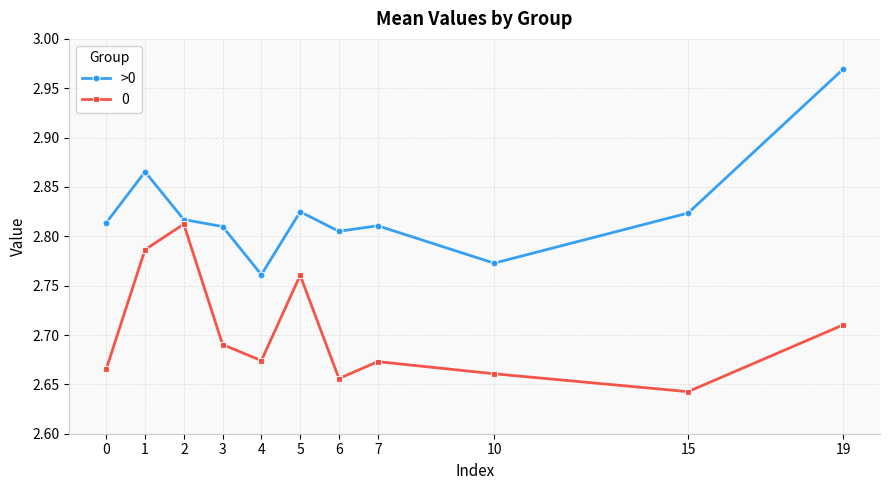

At 15, list the series in order from largest to smallest.

>0, 0